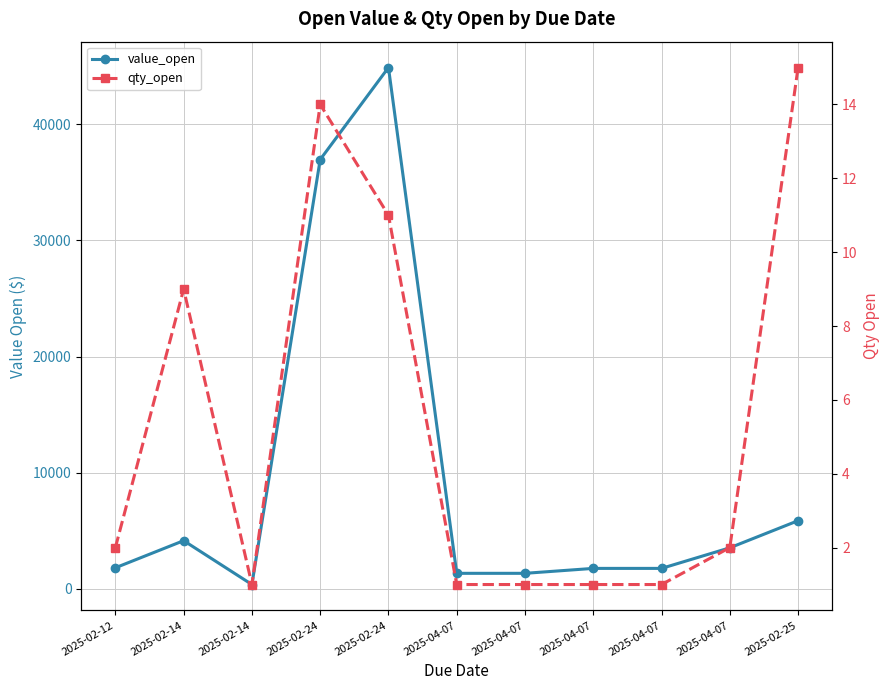

Reading left to right, what are all the values shown in this chart?

value_open: 2025-02-12=1825.9	2025-02-14=4160.2	2025-02-14=385.2	2025-02-24=36960.0	2025-02-24=44880.0	2025-04-07=1349.2	2025-04-07=1349.2	2025-04-07=1773.3	2025-04-07=1773.3	2025-04-07=3546.6	2025-02-25=5880.0
qty_open: 2025-02-12=2.0	2025-02-14=9.0	2025-02-14=1.0	2025-02-24=14.0	2025-02-24=11.0	2025-04-07=1.0	2025-04-07=1.0	2025-04-07=1.0	2025-04-07=1.0	2025-04-07=2.0	2025-02-25=15.0